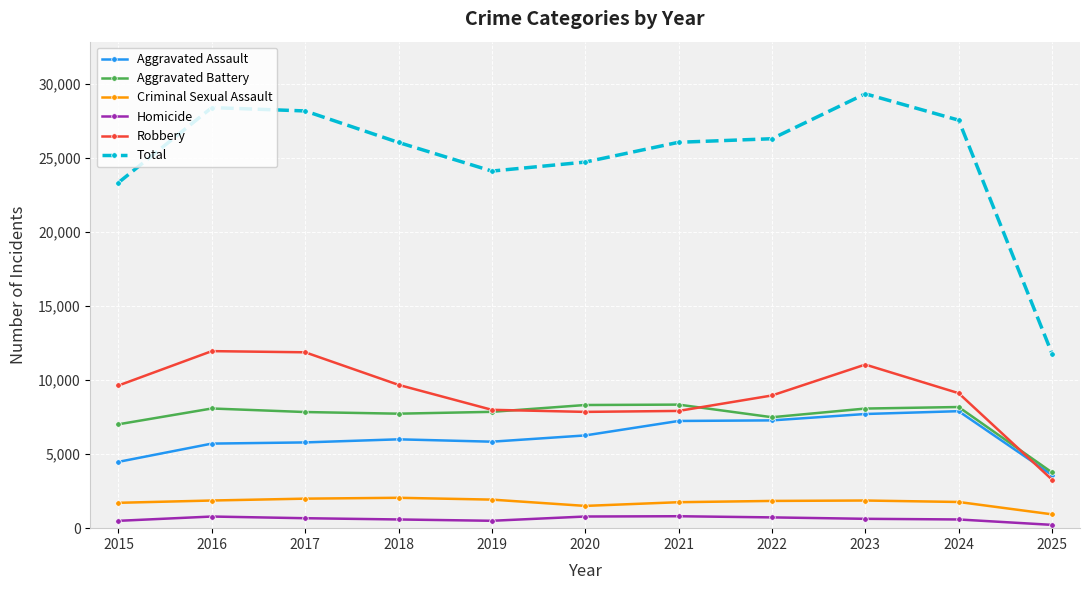

True or false: Homicide and Criminal Sexual Assault intersect in this chart.

False